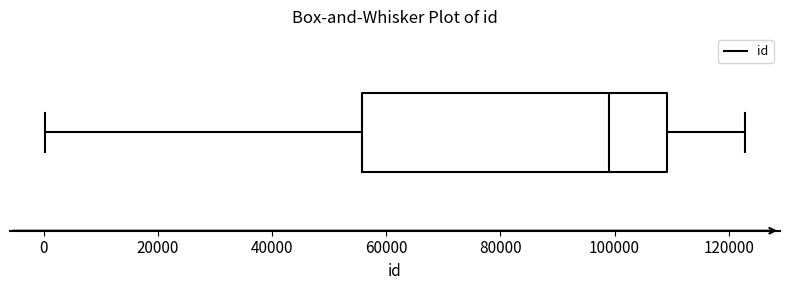

Read this box plot against the x-axis: the position of the median line, the range covered by the box, and the ends of both whiskers. The values are not printed on the chart, so give them approximately, as read against the axis.

median 98000, box 56000 to 110000, whiskers 0 to 122000